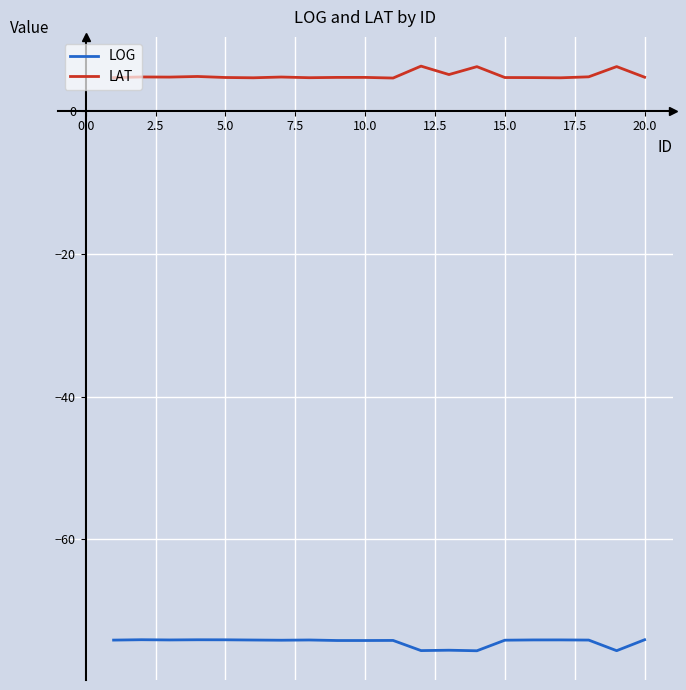

True or false: LAT and LOG intersect in this chart.

False